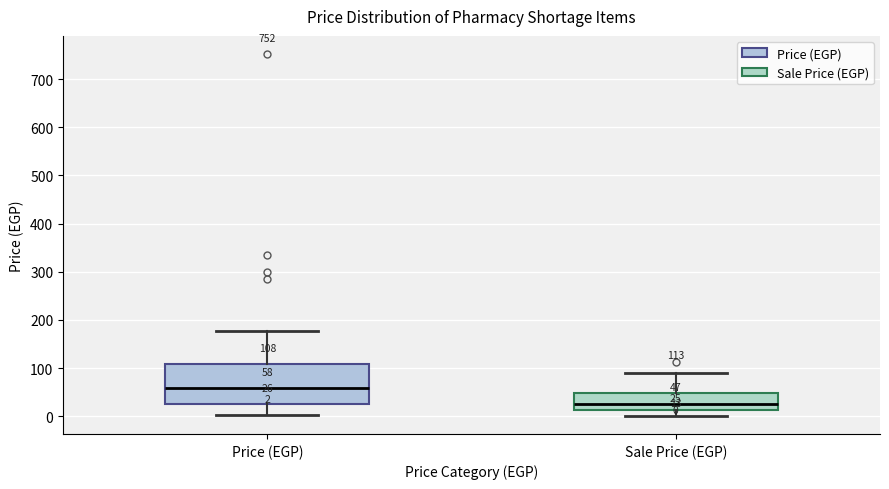

Which box has the highest median line?

Price (EGP)